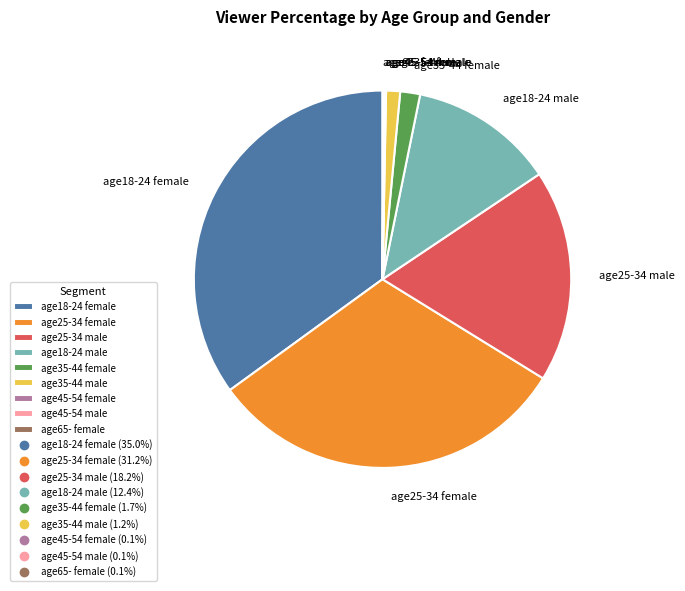

What is the largest slice in the pie chart?

age18-24 female